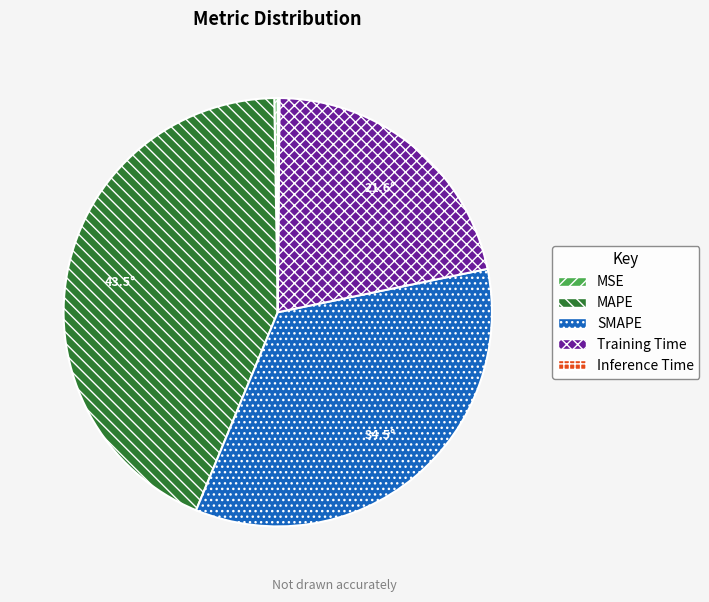

Do SMAPE and Training Time together represent more than half of the pie?

Yes